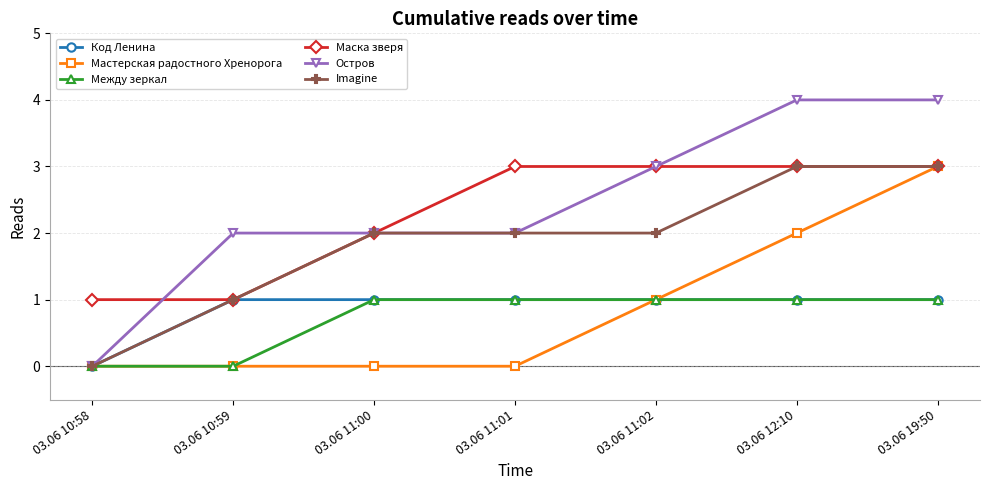

True or false: Маска зверя has a value of 5 at 03.06 19:50.

False